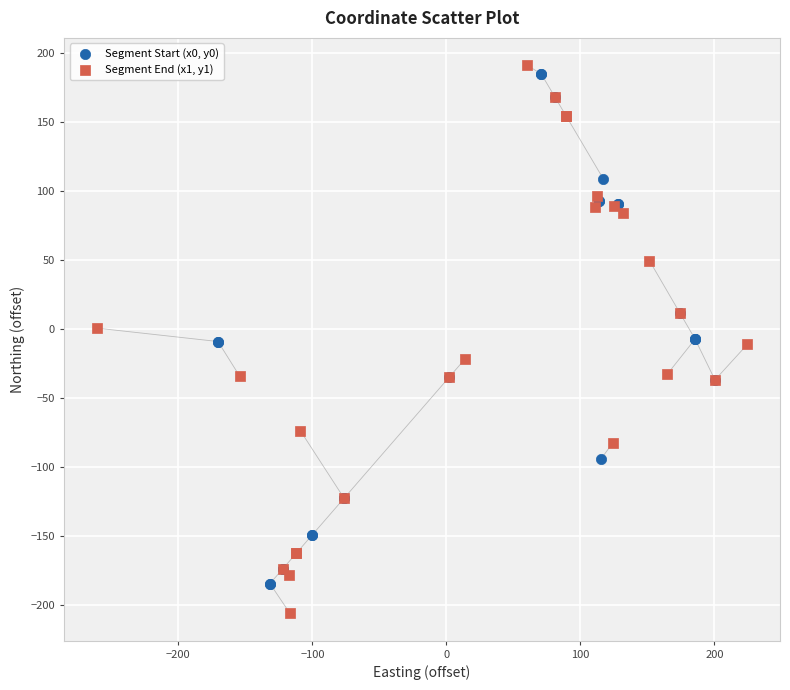

Which series has the widest spread of Y values?

Segment End (x1, y1)